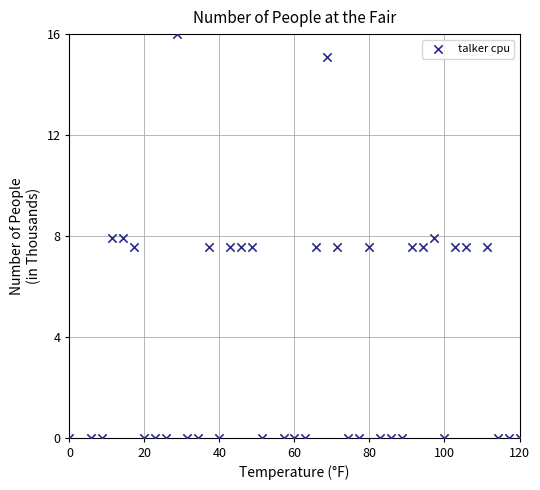

What is the range of X values (max minus min)?

120.0